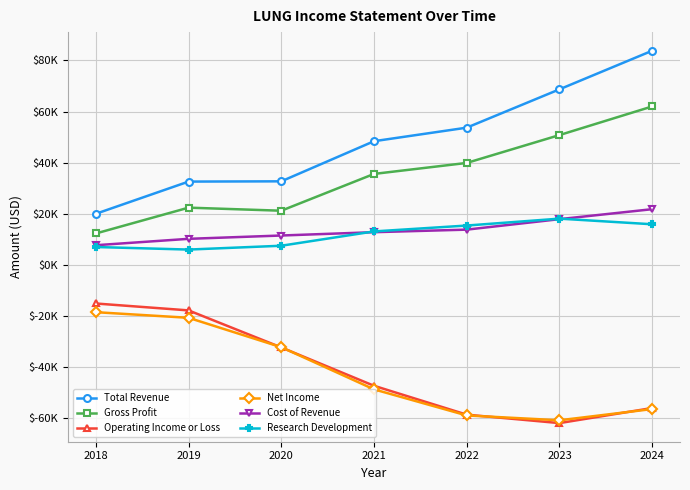

True or false: Net Income and Total Revenue cross at least once.

False